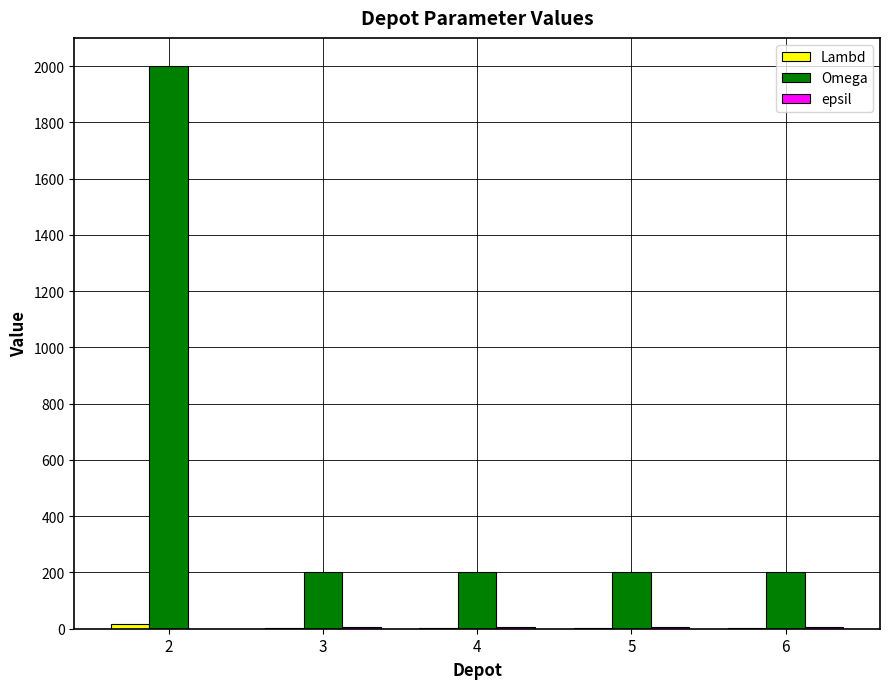

Which series has the largest total across all categories?

Omega